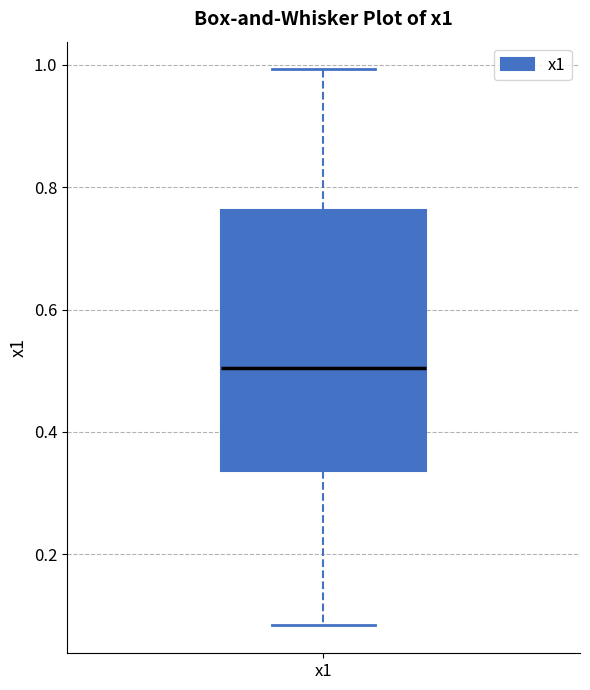

Where is the lower edge of the box for x1 on the y-axis? The values are not printed on the chart, so give them approximately, as read against the axis.

0.34